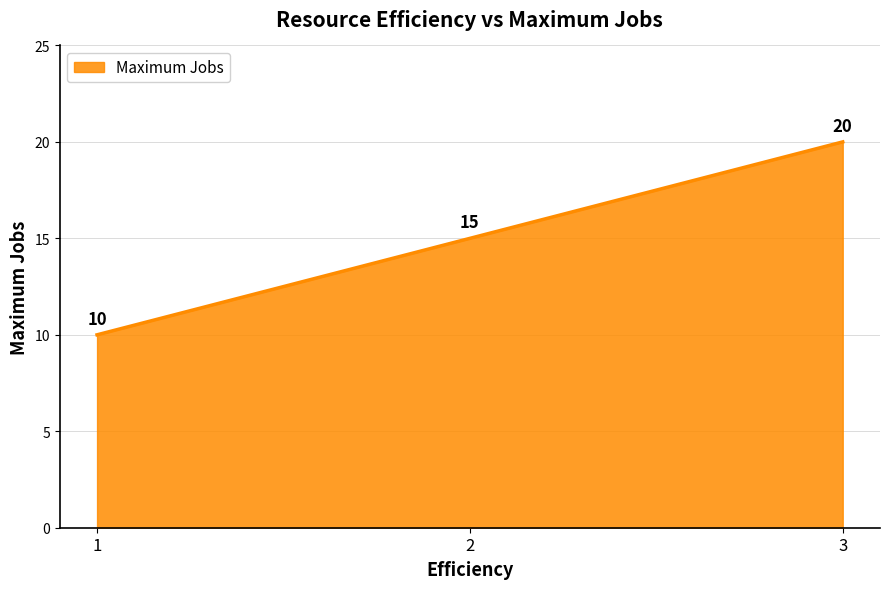

Rank the categories by value from highest to lowest.

3, 2, 1